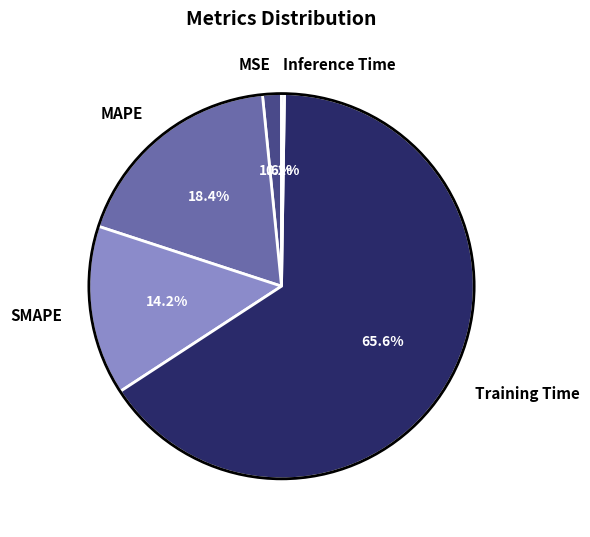

Which has a higher value, Training Time or MAPE?

Training Time